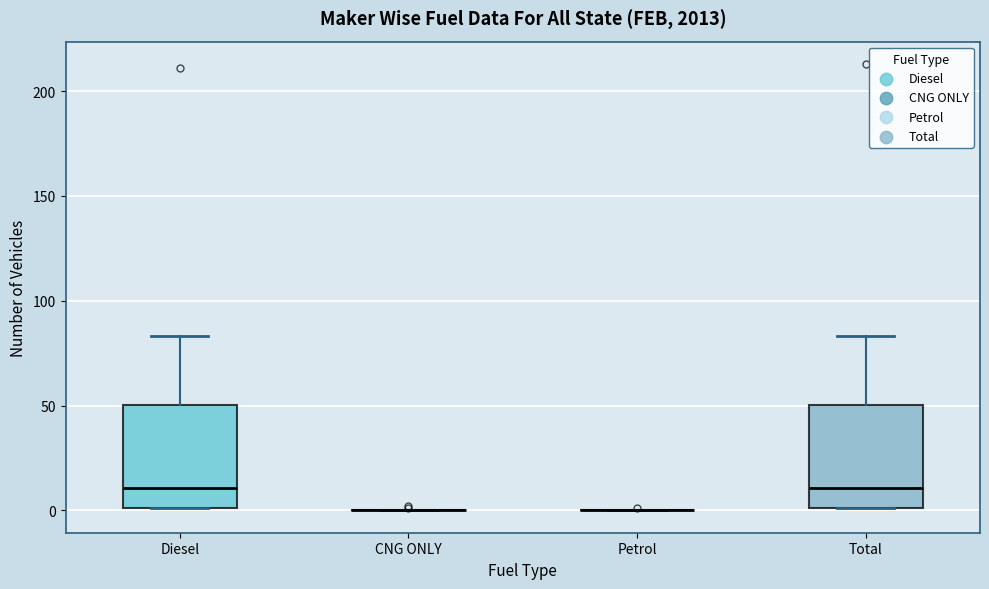

Reading left to right, transcribe this box plot: for each box, give where its median line is, the range the box spans, and where its two whiskers end, as read against the y-axis. The values are not printed on the chart, so give them approximately, as read against the axis.

Diesel: median 10, box 0 to 50, whiskers 0 to 85
CNG ONLY: box collapsed to a line at 0, whiskers 0 to 0
Petrol: box collapsed to a line at 0, whiskers 0 to 0
Total: median 10, box 0 to 50, whiskers 0 to 85